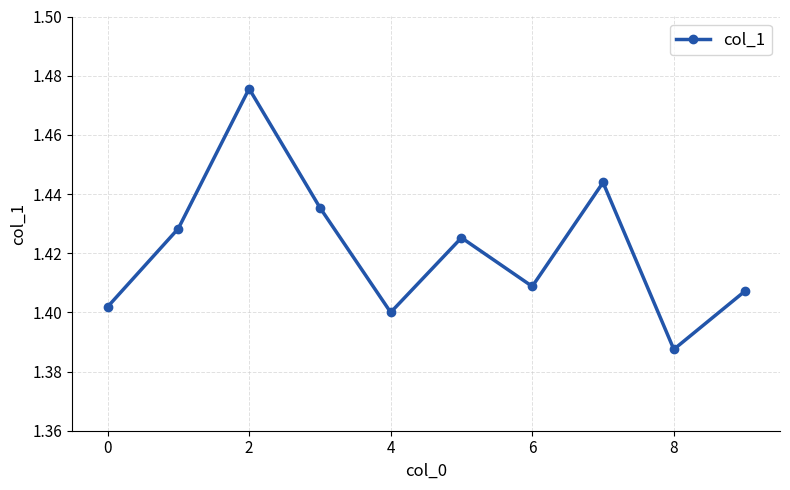

What is the sum of all values?

14.2